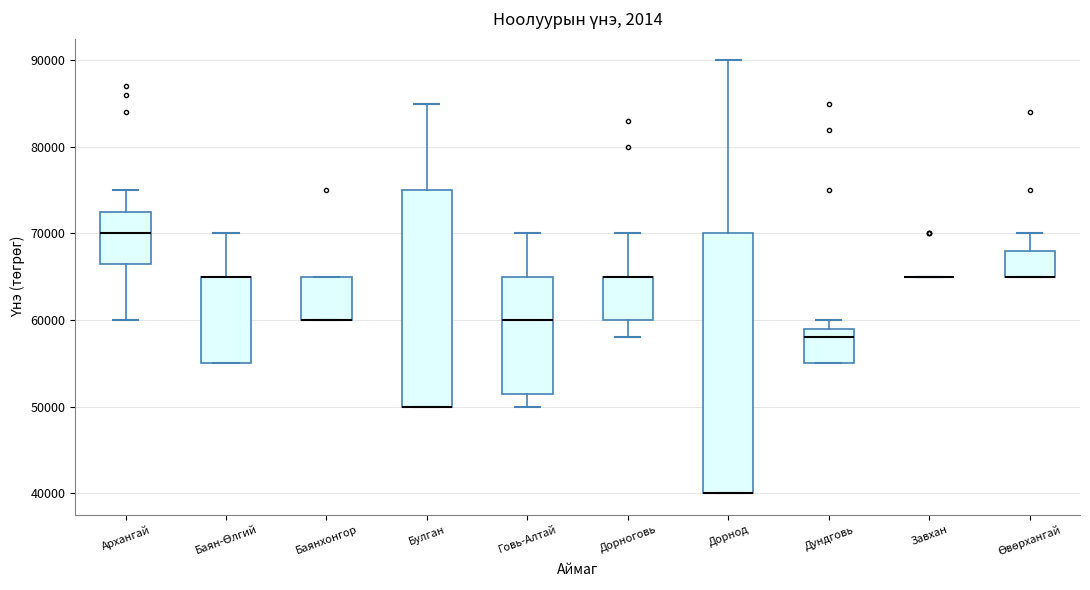

Which box is the tallest, from its lower edge to its upper edge?

Дорнод